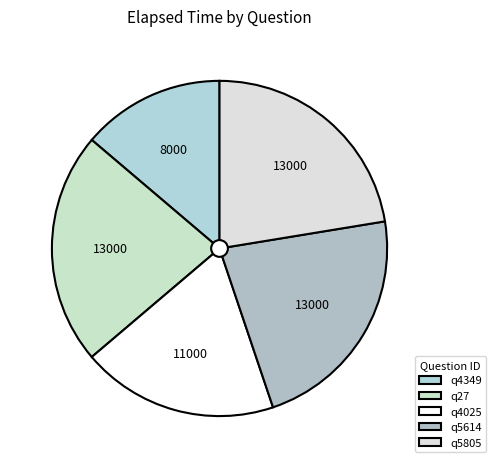

Does any single category account for the majority?

No